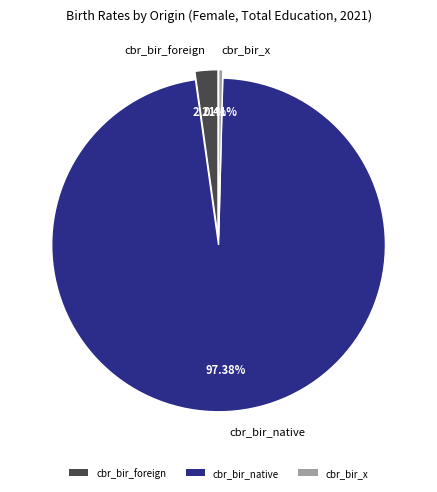

Which has a higher value, cbr_bir_foreign or cbr_bir_x?

cbr_bir_foreign